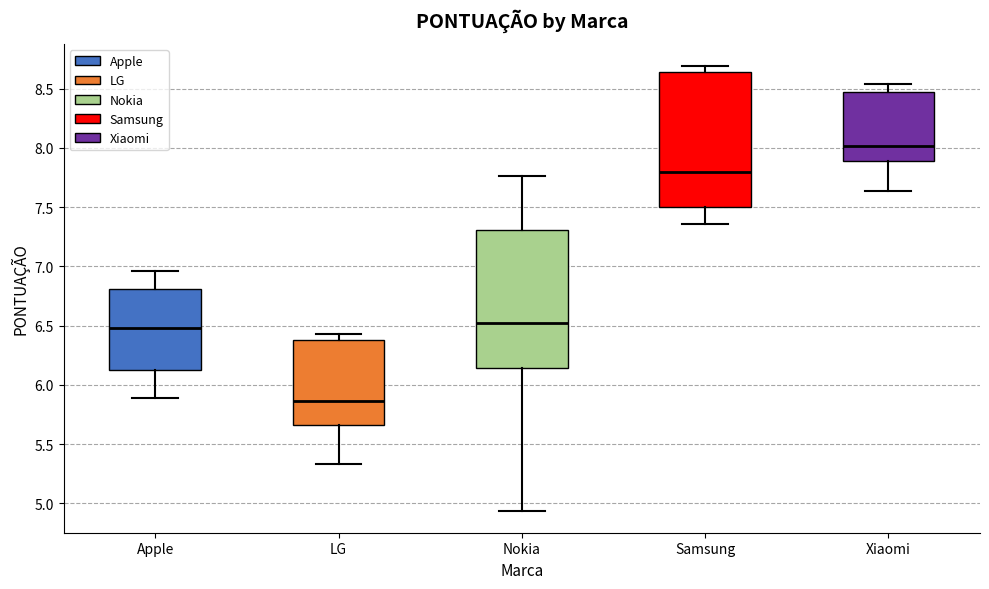

Reading left to right, transcribe this box plot: for each box, give where its median line is, the range the box spans, and where its two whiskers end, as read against the y-axis. The values are not printed on the chart, so give them approximately, as read against the axis.

Apple: median 6.50, box 6.15 to 6.80, whiskers 5.90 to 6.95
LG: median 5.85, box 5.65 to 6.40, whiskers 5.35 to 6.45
Nokia: median 6.50, box 6.15 to 7.30, whiskers 4.95 to 7.75
Samsung: median 7.80, box 7.50 to 8.65, whiskers 7.35 to 8.70
Xiaomi: median 8.00, box 7.90 to 8.45, whiskers 7.65 to 8.55